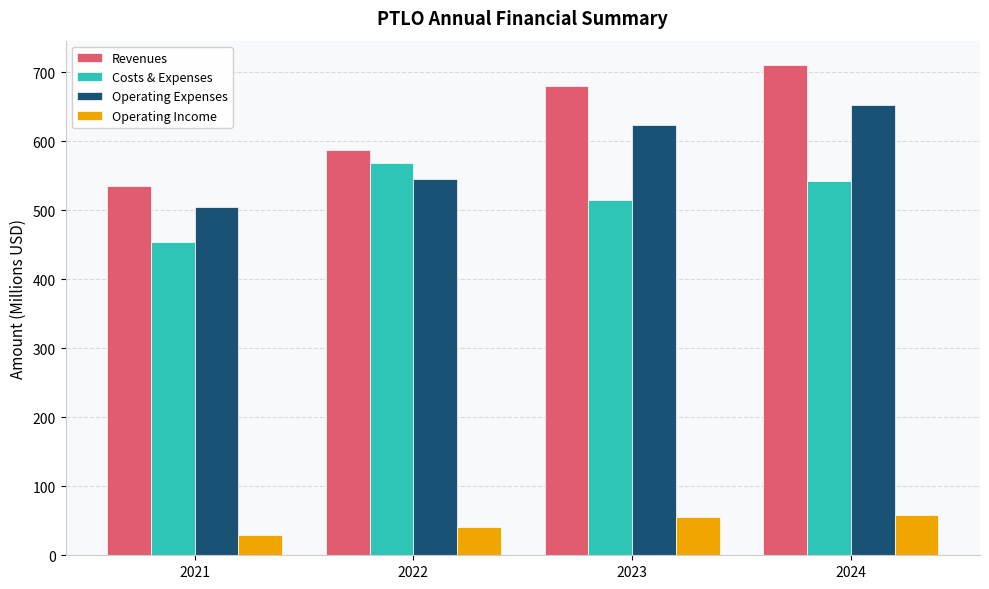

True or false: Costs & Expenses has a value of 316.3 at 2022.

False